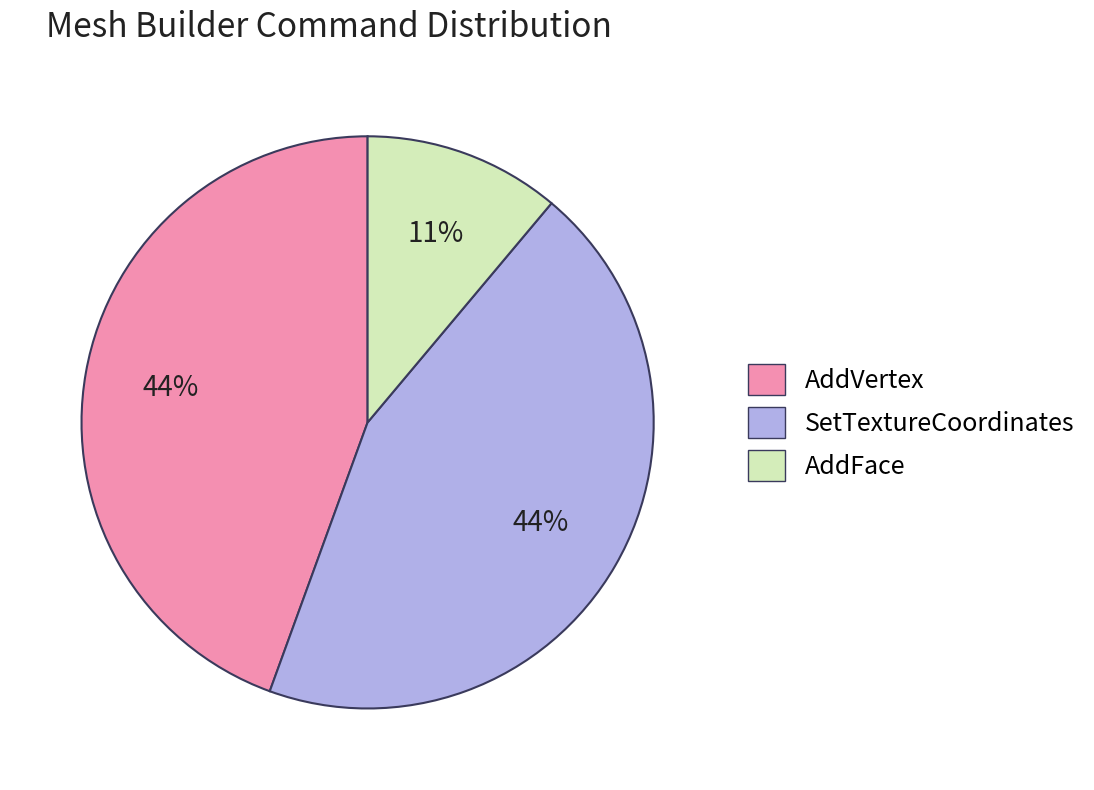

Does any single category account for the majority?

No